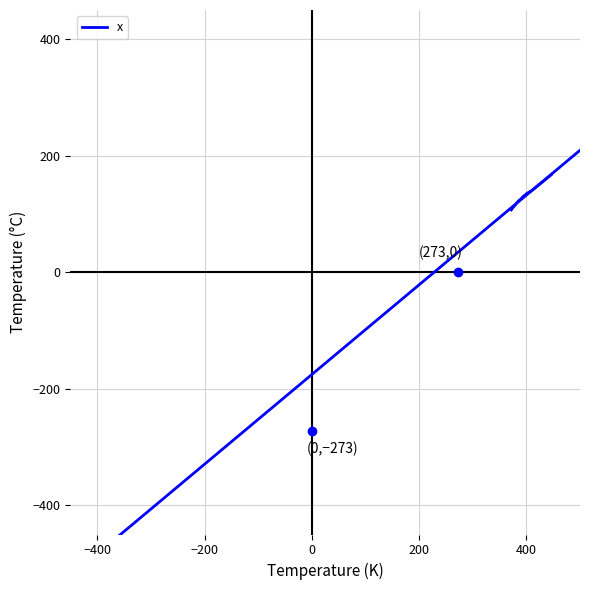

What is the sum of all values?

2773